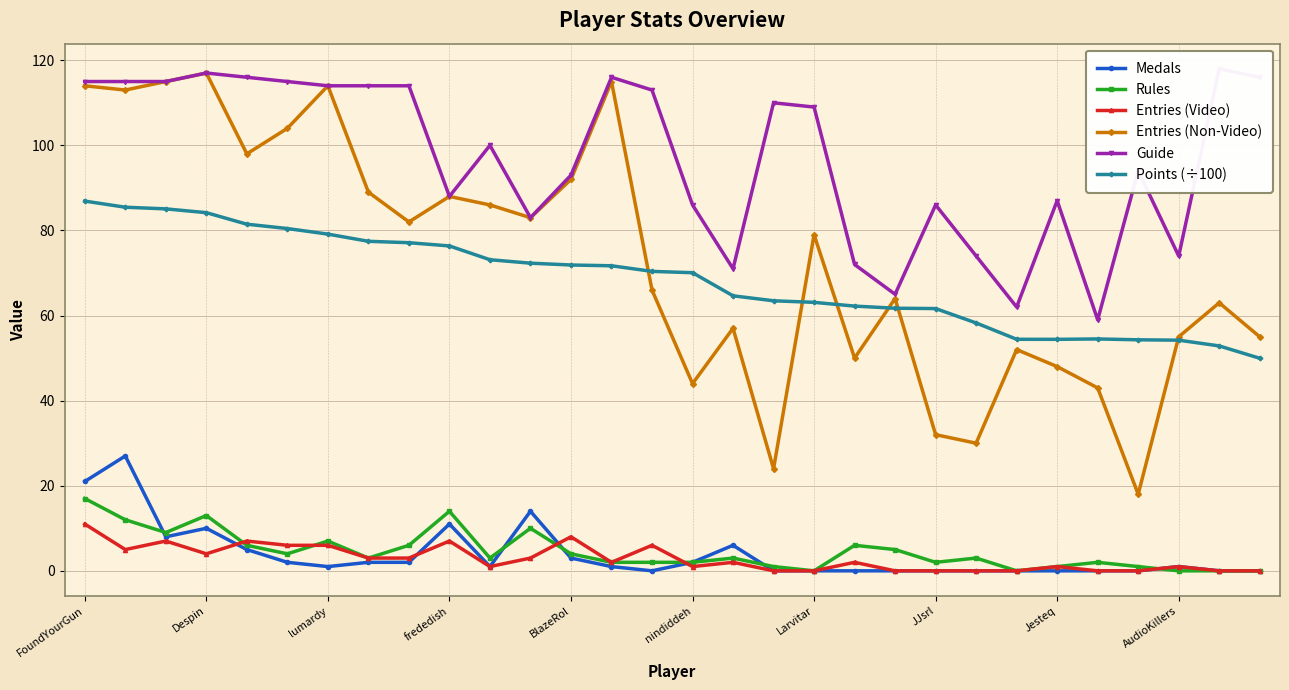

How many lines are shown in the chart?

6